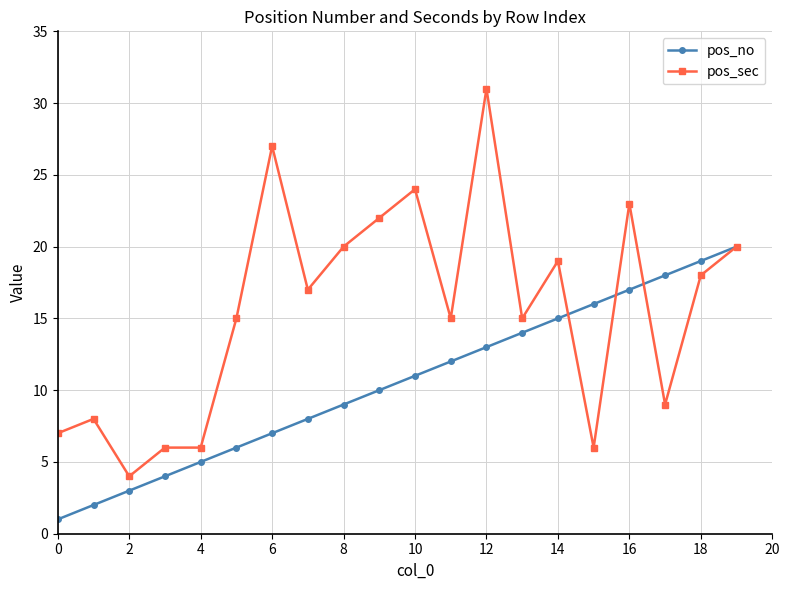

Which series has the widest spread of values?

pos_sec